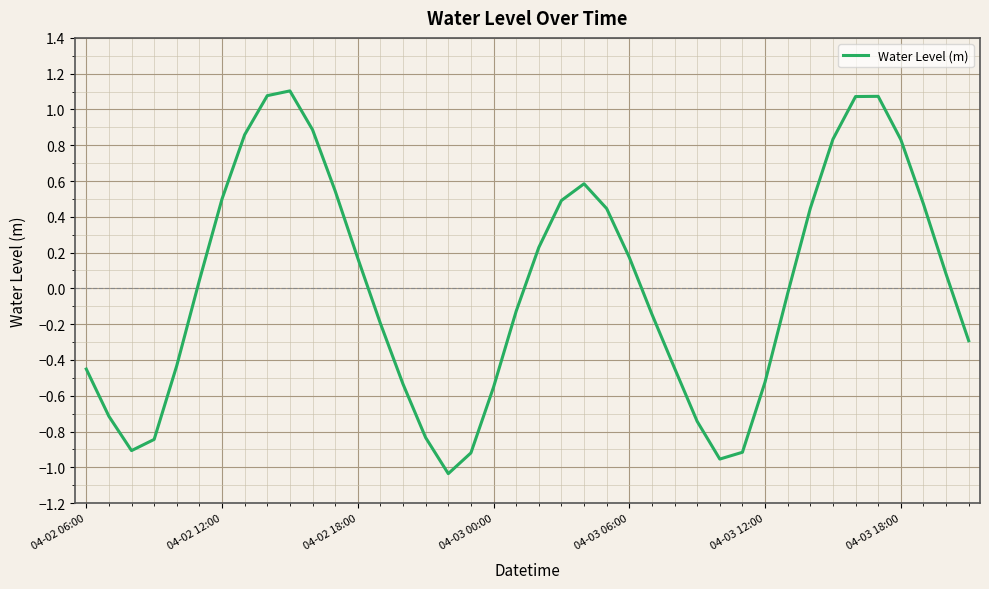

What is the difference between the maximum and minimum values?

2.1